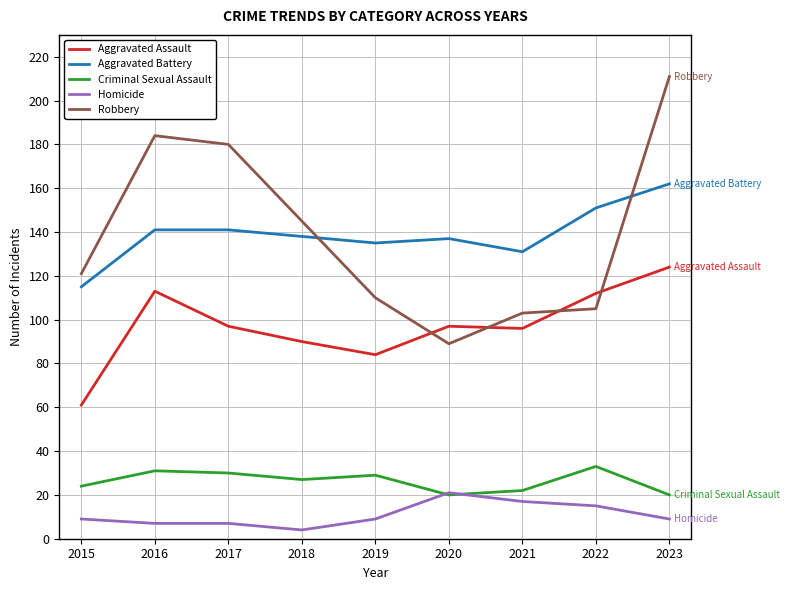

Reading right to left, extract all data points from this chart.

Aggravated Assault: 2023=124	2022=112	2021=96	2020=97	2019=84	2018=90	2017=97	2016=113	2015=61
Aggravated Battery: 2023=162	2022=151	2021=131	2020=137	2019=135	2018=138	2017=141	2016=141	2015=115
Criminal Sexual Assault: 2023=20	2022=33	2021=22	2020=20	2019=29	2018=27	2017=30	2016=31	2015=24
Homicide: 2023=9	2022=15	2021=17	2020=21	2019=9	2018=4	2017=7	2016=7	2015=9
Robbery: 2023=211	2022=105	2021=103	2020=89	2019=110	2018=145	2017=180	2016=184	2015=121